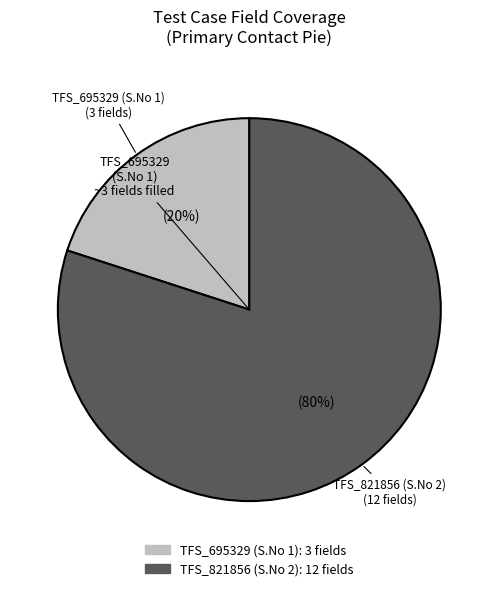

How many segments does this pie chart have?

2